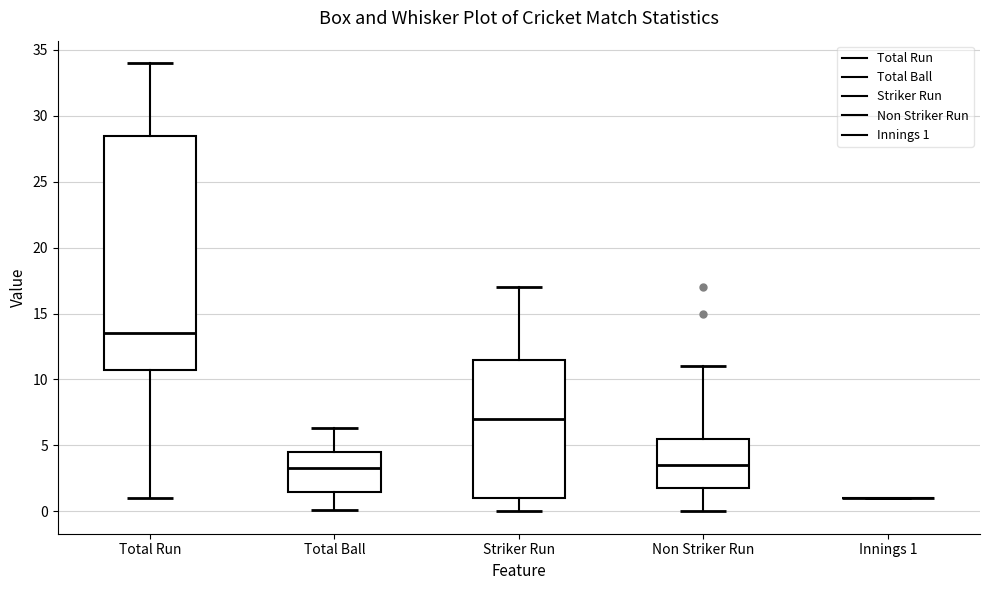

Where does the upper whisker of the box for Total Ball end on the y-axis? The values are not printed on the chart, so give them approximately, as read against the axis.

6.5